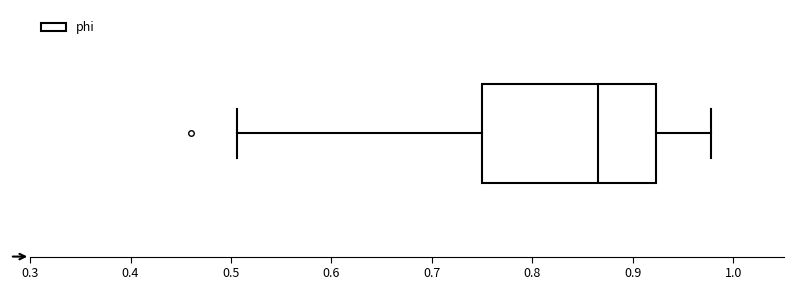

Where is the right edge of the box on the x-axis? The values are not printed on the chart, so give them approximately, as read against the axis.

0.92